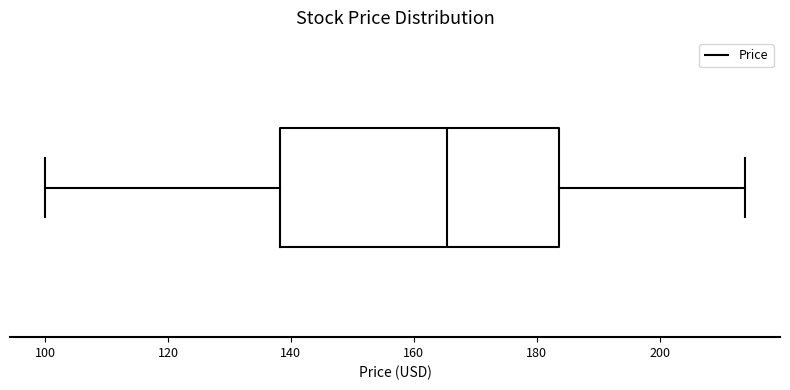

Where is the left edge of the box on the x-axis? The values are not printed on the chart, so give them approximately, as read against the axis.

138